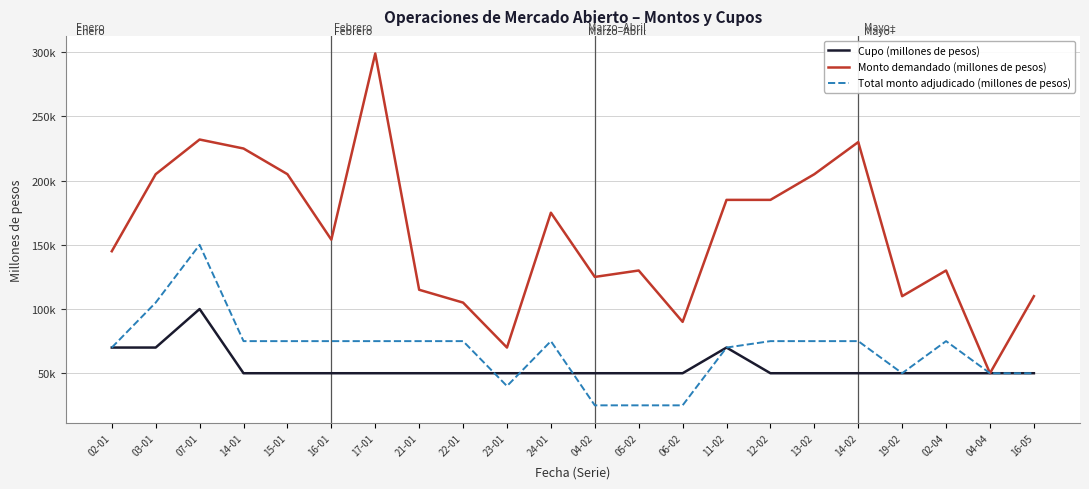

What are all the series names shown in the legend?

Cupo (millones de pesos), Monto demandado (millones de pesos), Total monto adjudicado (millones de pesos)